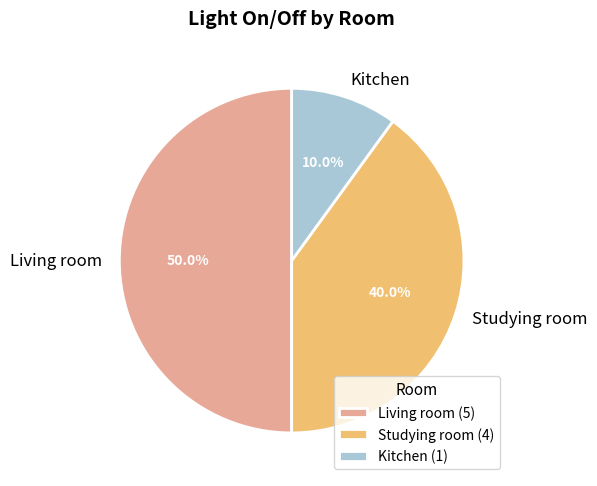

What is the ratio of the value at Studying room to the value at Kitchen?

4.0